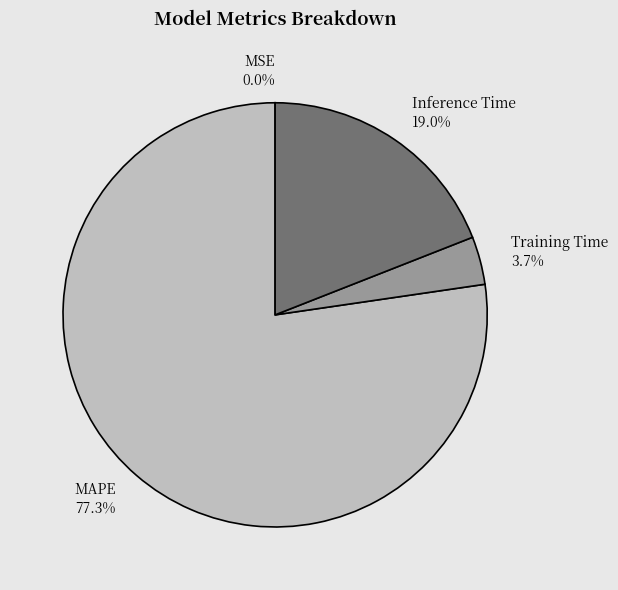

How much of the chart is everything except Inference Time?

81.0%